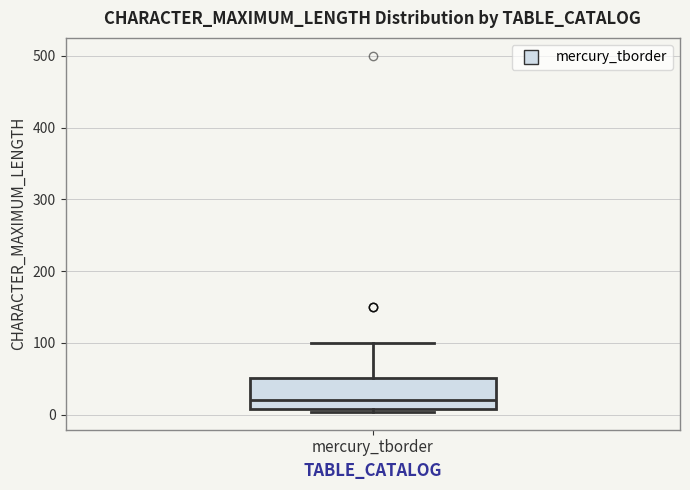

Read this box plot against the y-axis: the position of the median line, the range covered by the box, and the ends of both whiskers. The values are not printed on the chart, so give them approximately, as read against the axis.

median 20, box 10 to 50, whiskers 0 to 100